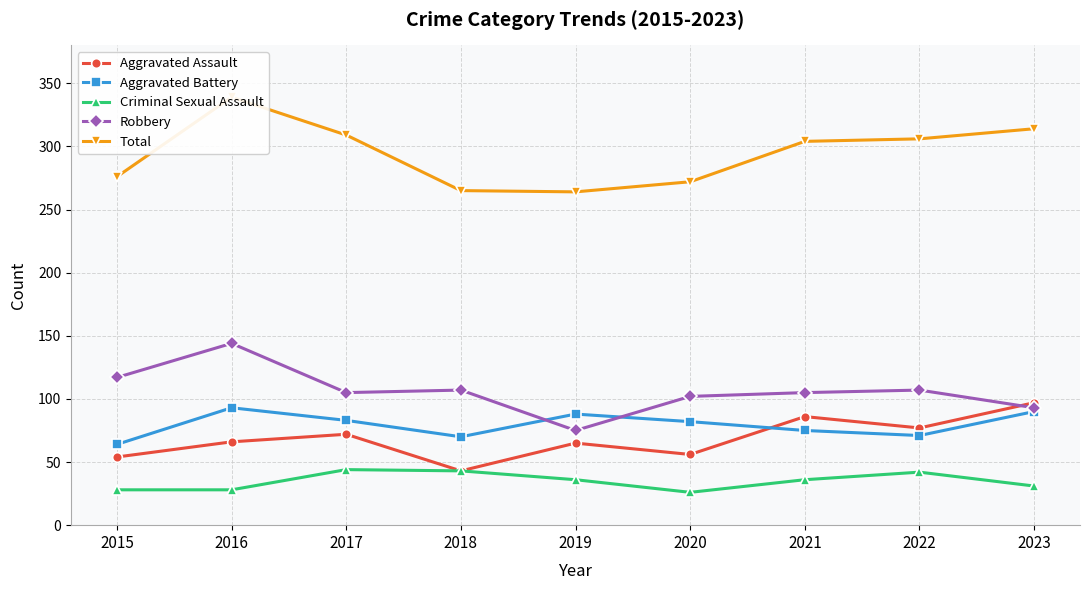

How many data points in Total are less than 304?

4